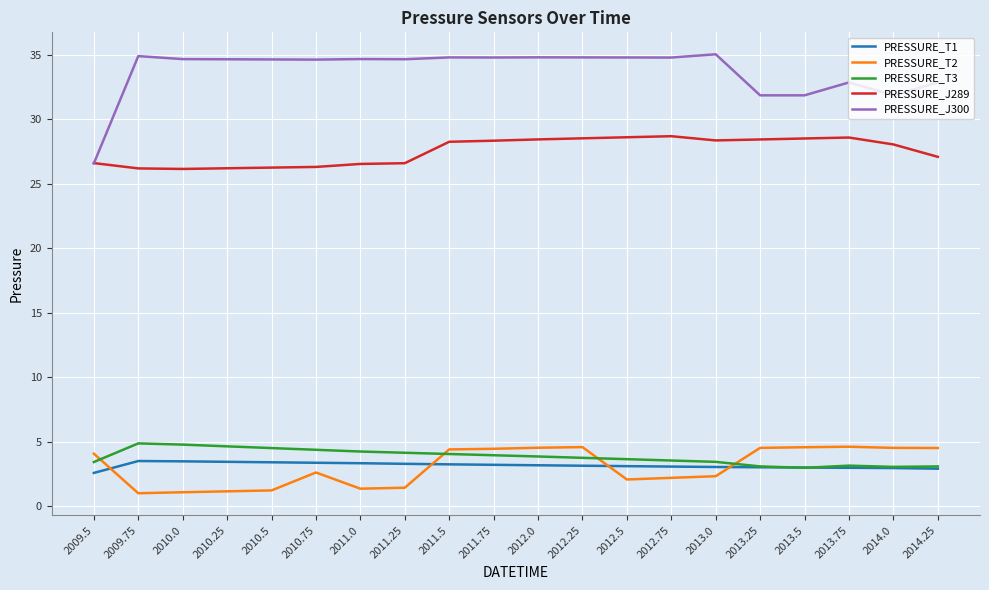

Which series has the largest total across all categories?

PRESSURE_J300